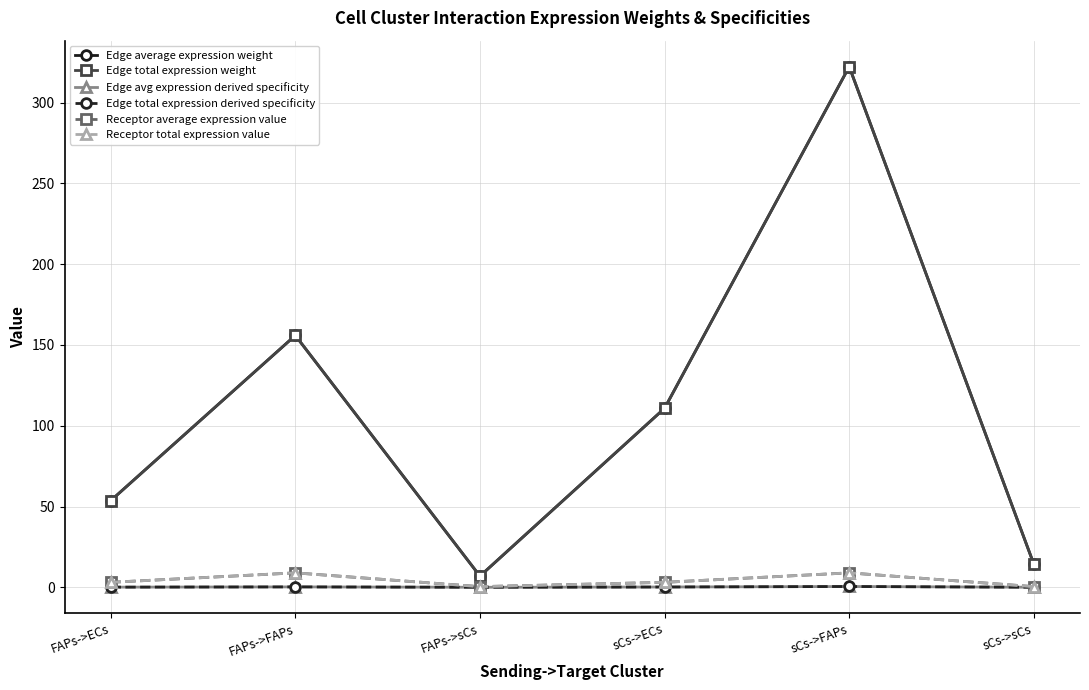

Where does the Edge total expression weight series first go above 110?

FAPs->FAPs